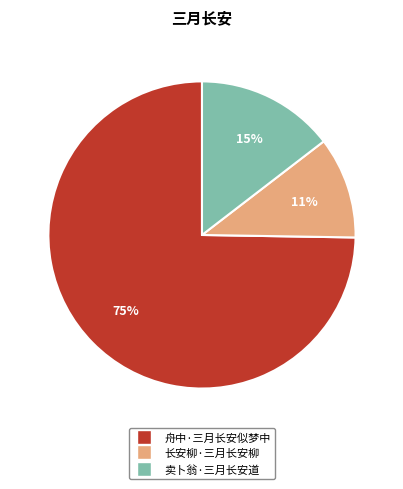

Rank the categories by value from highest to lowest.

舟中·三月长安似梦中, 卖卜翁·三月长安道, 长安柳·三月长安柳